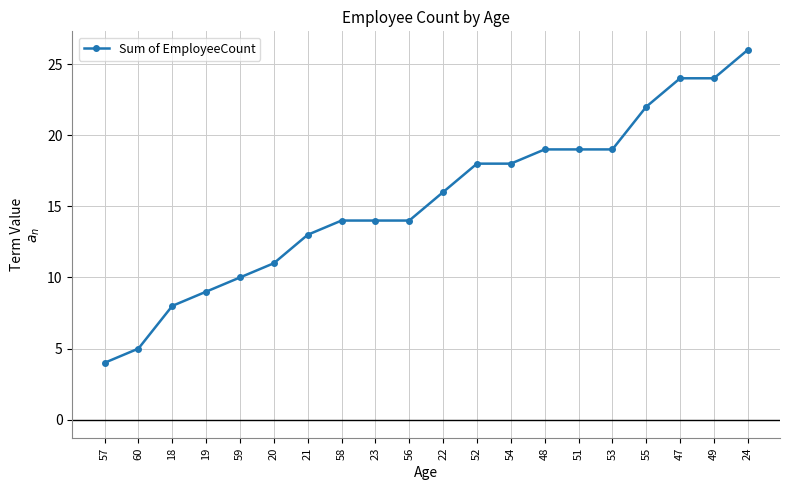

What is the value of the 20th point from the left?

26